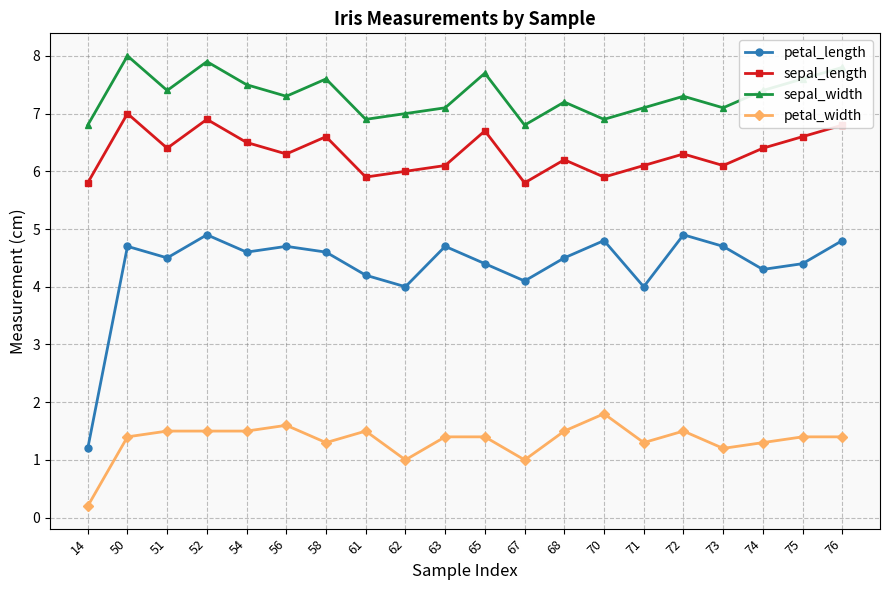

At how many categories does at least one series exceed 3?

20